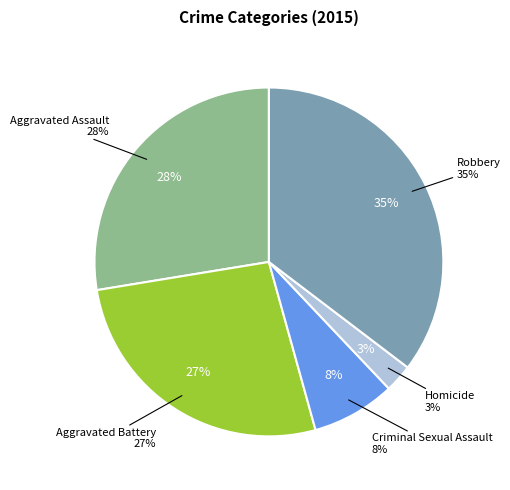

Is it true that Criminal Sexual Assault is 22% of the pie?

False